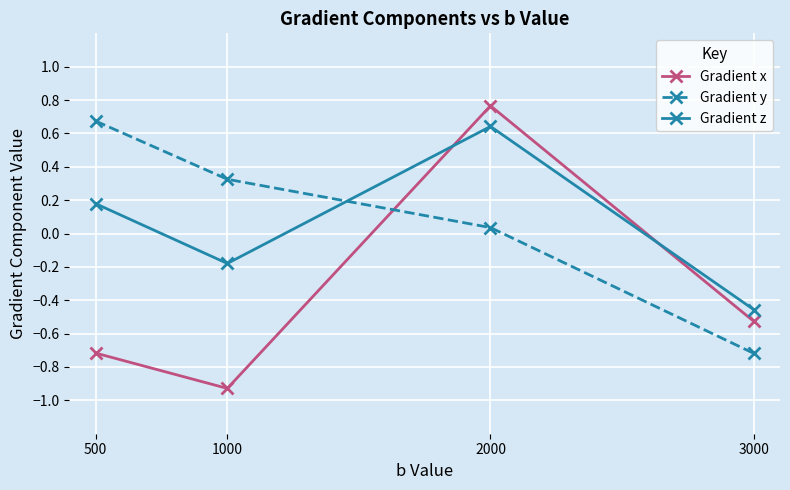

Rank the series by their maximum value, from lowest to highest.

Gradient z, Gradient y, Gradient x